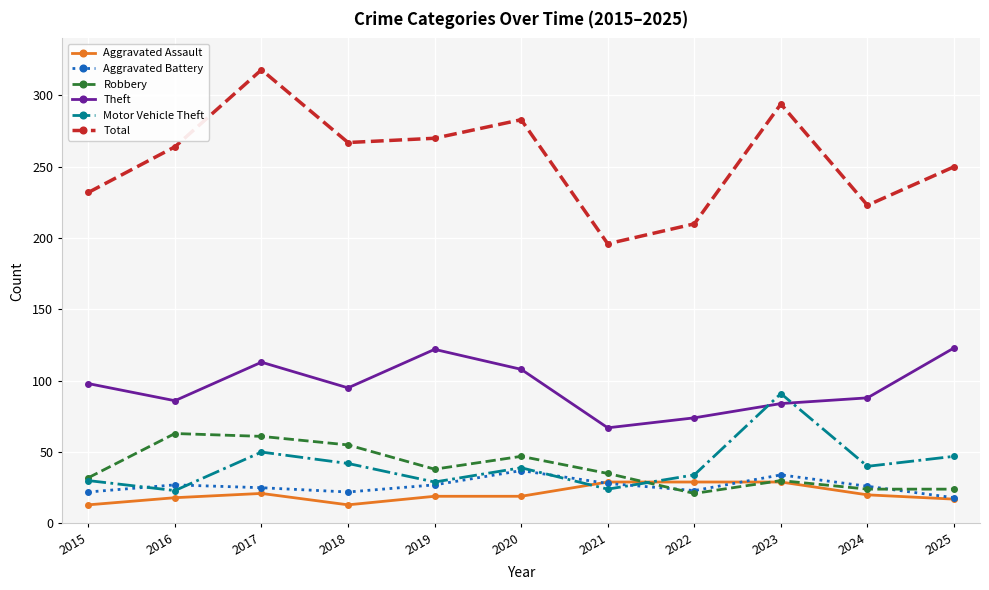

Where is the first local maximum for Total?

2017